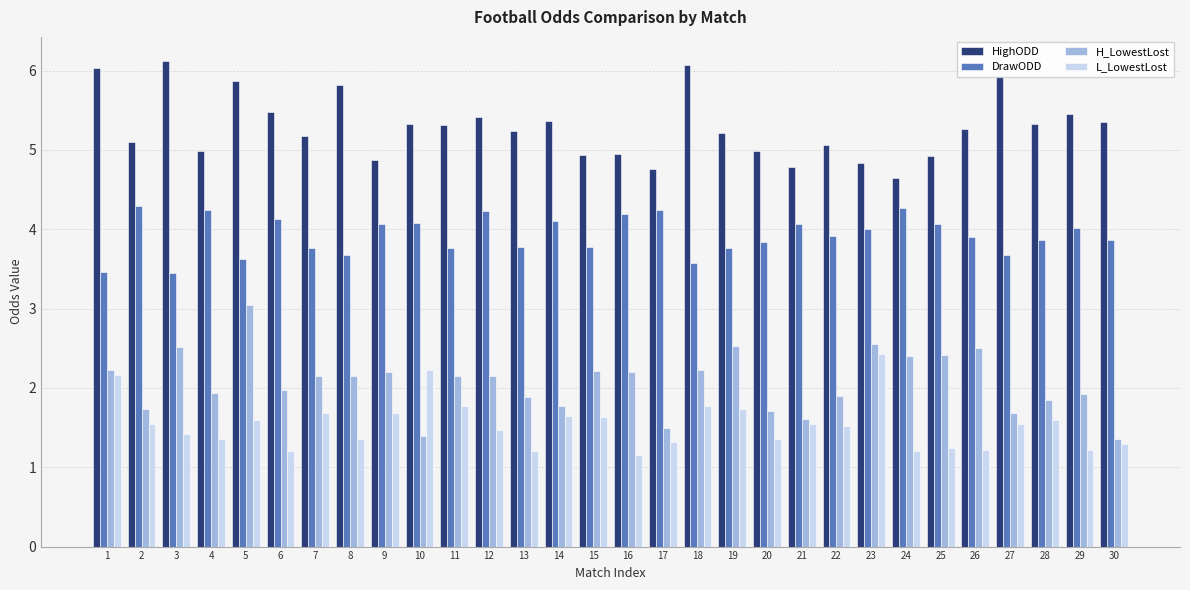

Is it true that HighODD equals 4.9 at 25?

True